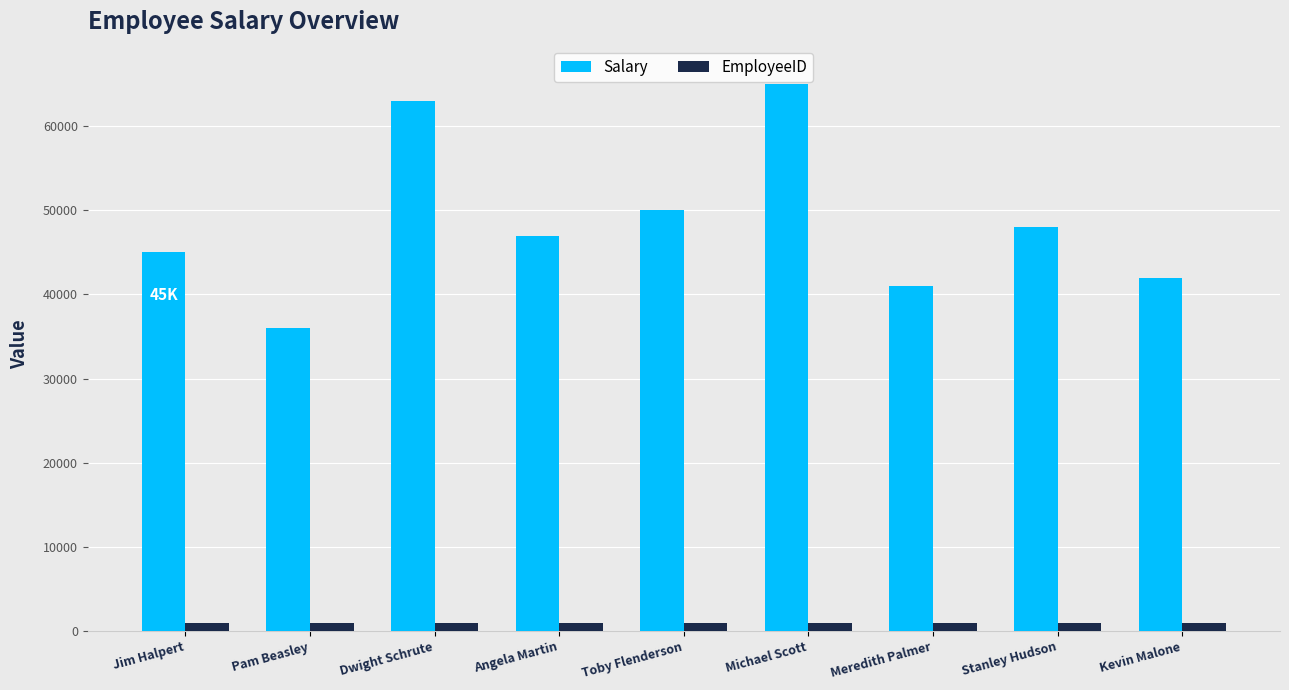

What is the sum of the EmployeeID values at Michael Scott and Pam Beasley?

2008